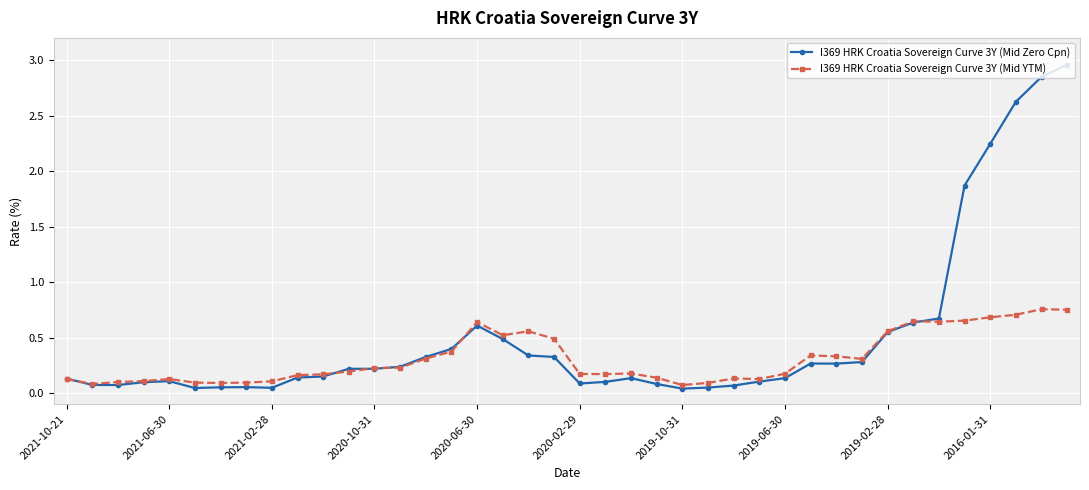

True or false: I369 HRK Croatia Sovereign Curve 3Y (Mid Zero Cpn) has more than 0 interior local peaks.

True